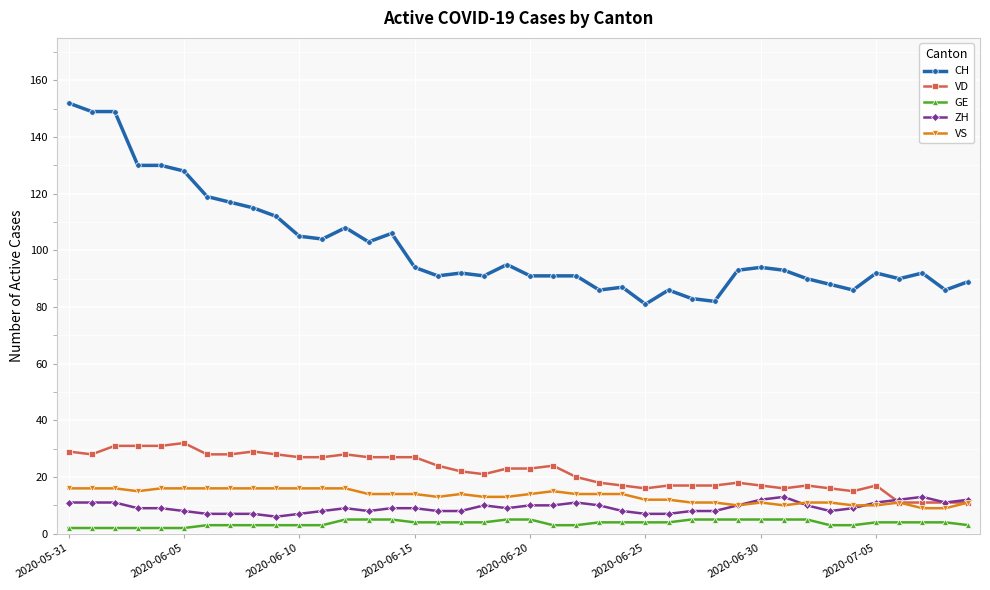

True or false: GE and VS intersect in this chart.

False